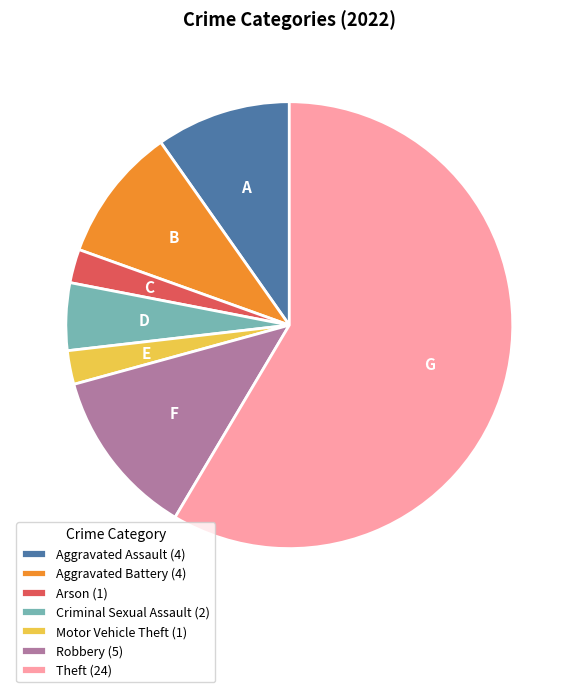

The Aggravated Assault (4) slice represents 10% of the pie. True or false?

True